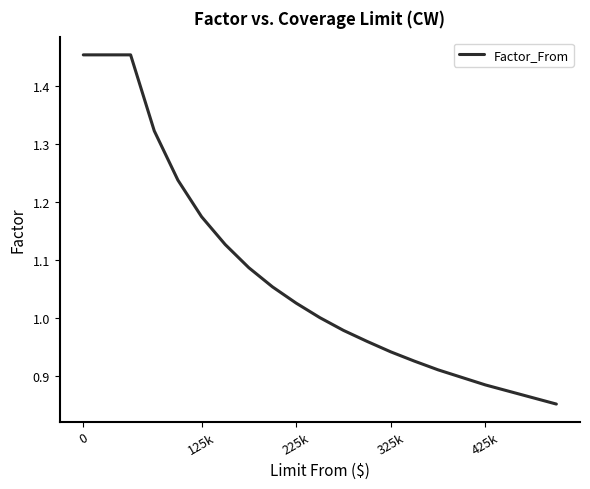

What is the difference between the maximum and minimum values?

0.6